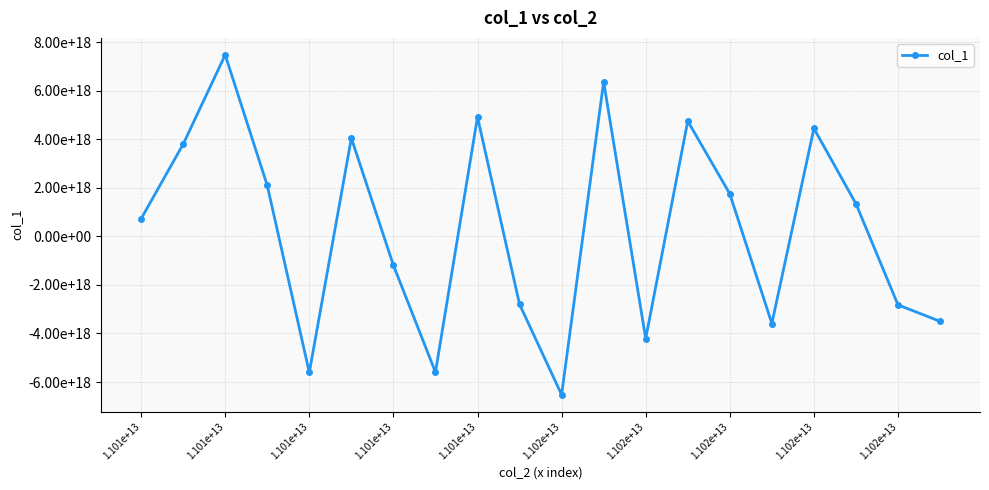

Which label corresponds to the smallest value in the chart?

1.102e+13